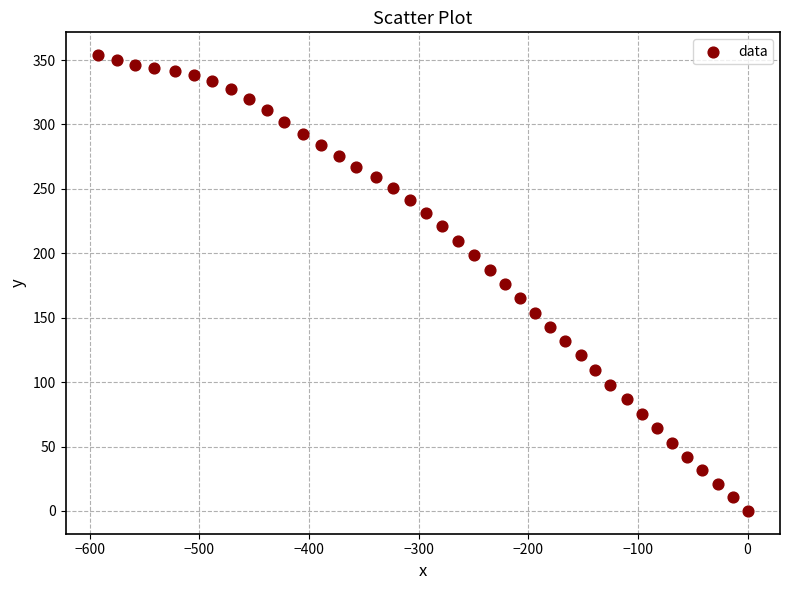

What is the range of Y values (max minus min)?

353.8